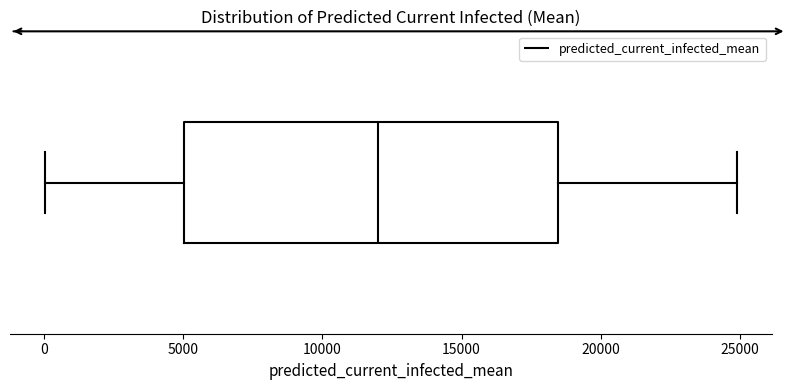

Where is the right edge of the box on the x-axis? The values are not printed on the chart, so give them approximately, as read against the axis.

18500